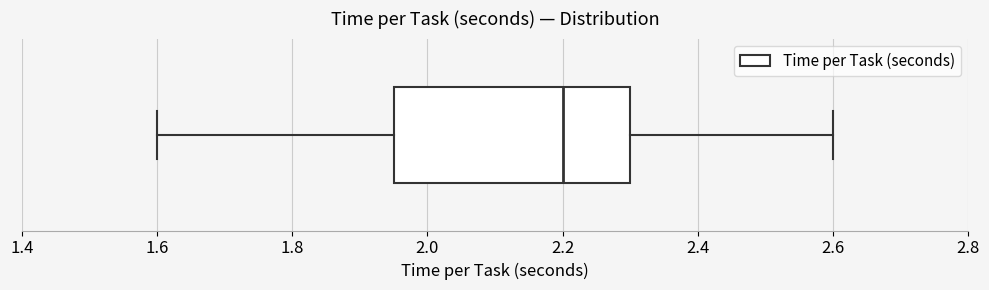

Where does the right whisker of the box end on the x-axis? The values are not printed on the chart, so give them approximately, as read against the axis.

2.60